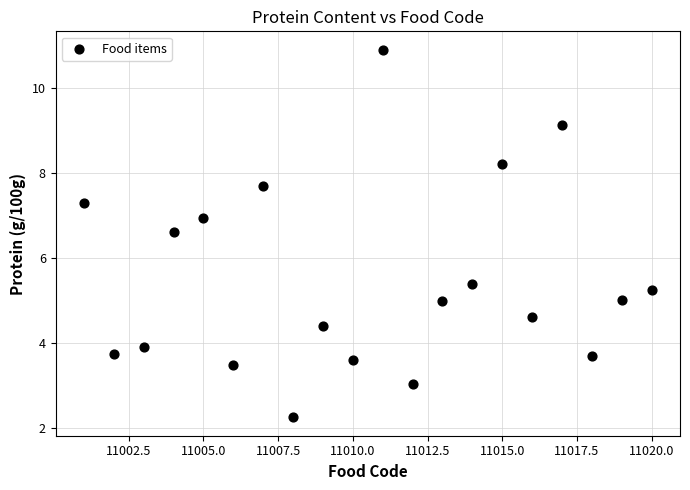

What is the range of X values (max minus min)?

19.0